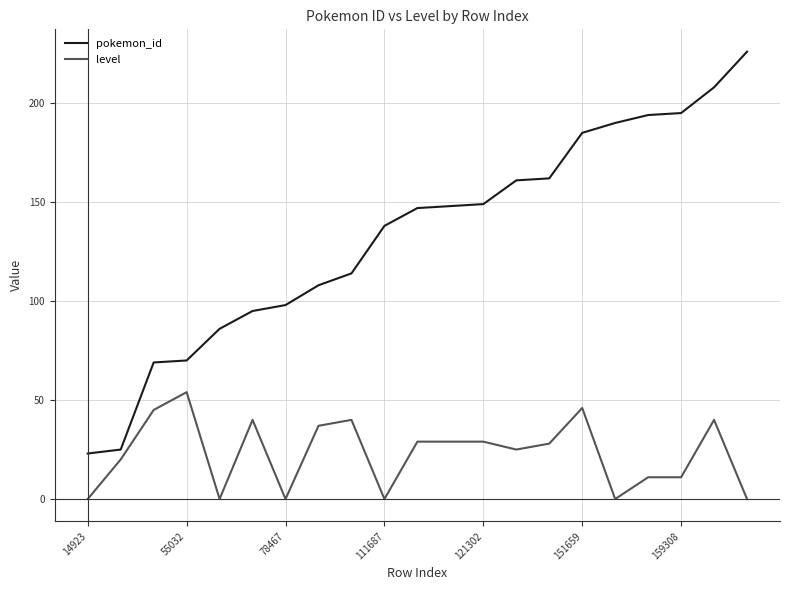

Which series has the largest range (max minus min)?

pokemon_id